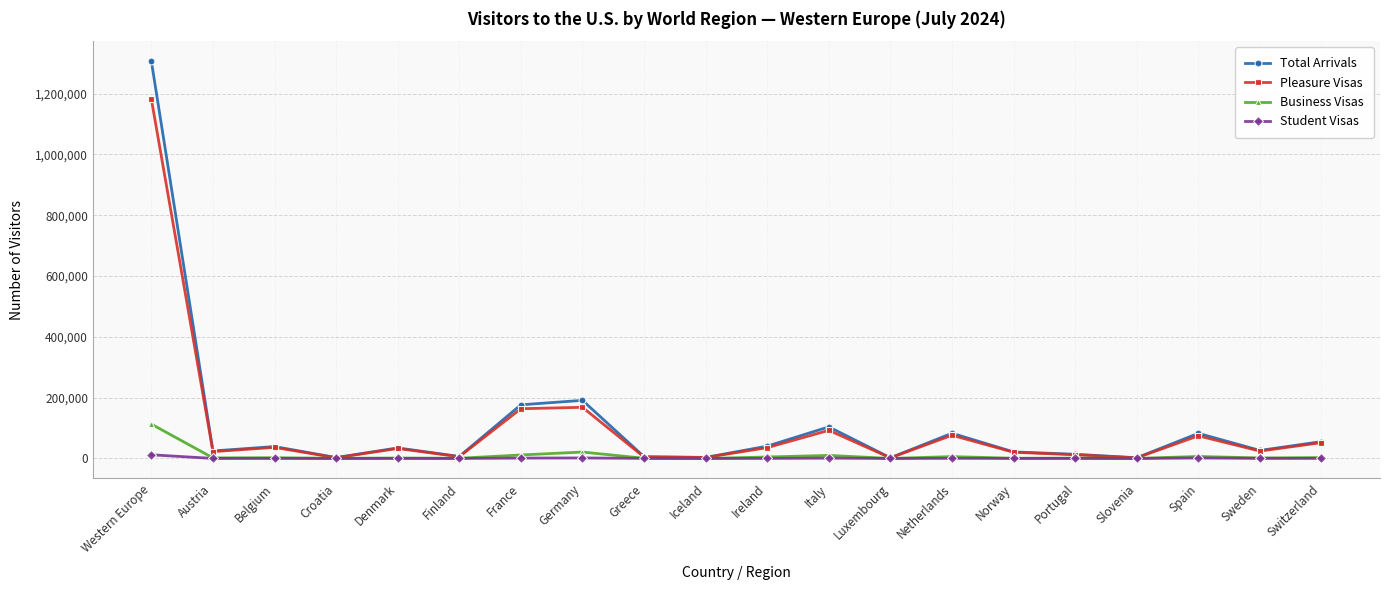

Rank the series by their maximum value, from highest to lowest.

Total Arrivals, Pleasure Visas, Business Visas, Student Visas